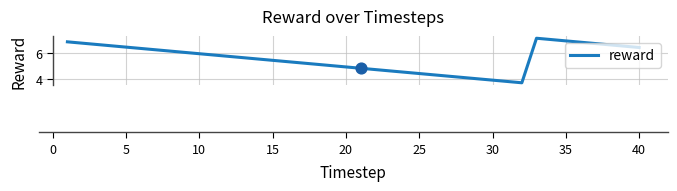

What is the maximum value shown in the chart?

7.1